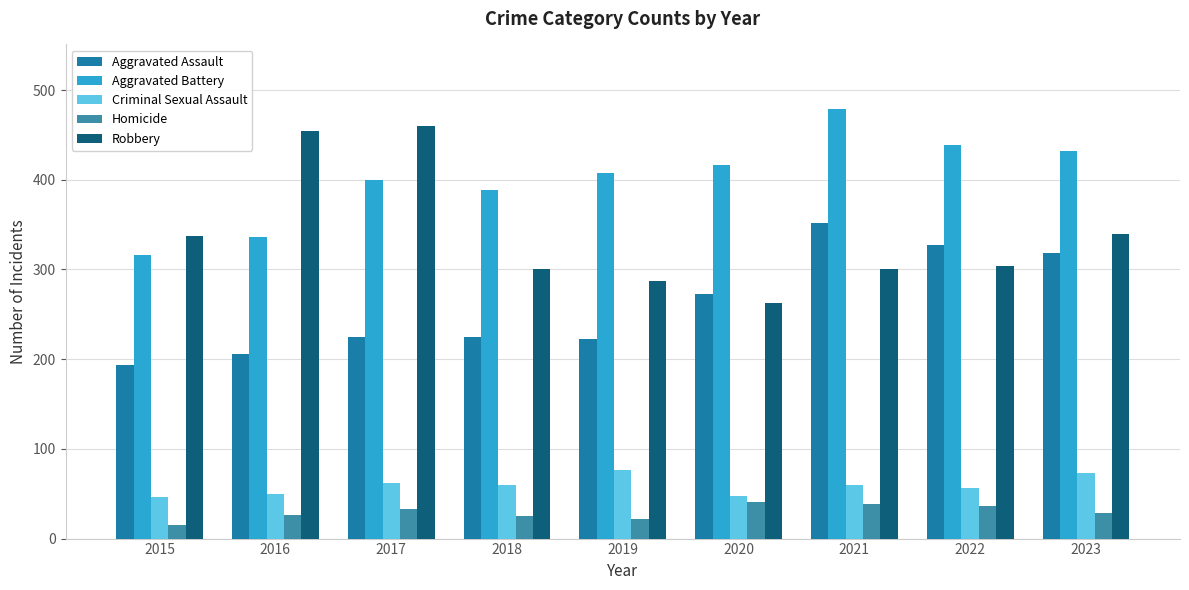

Is it true that Criminal Sexual Assault equals 18 at 2015?

False